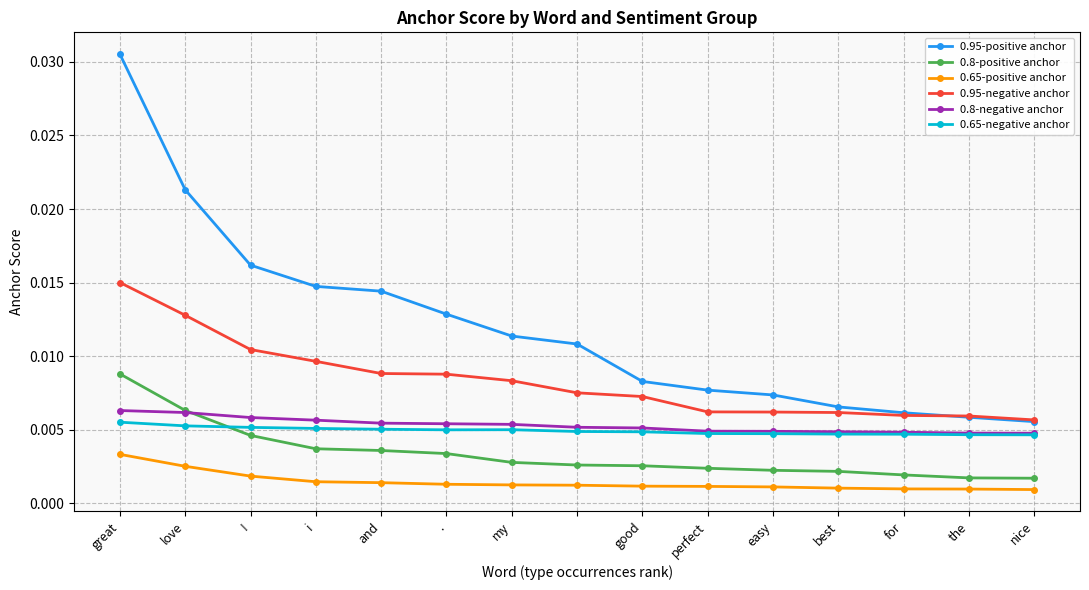

At how many categories does at least one series exceed 0?

15